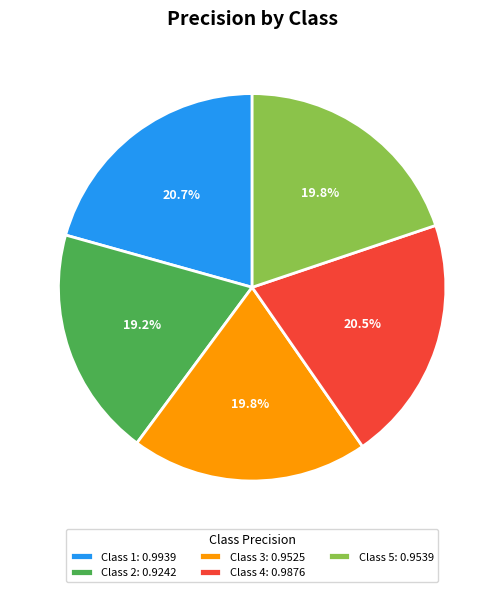

Does 1 account for over 50% of the chart?

No